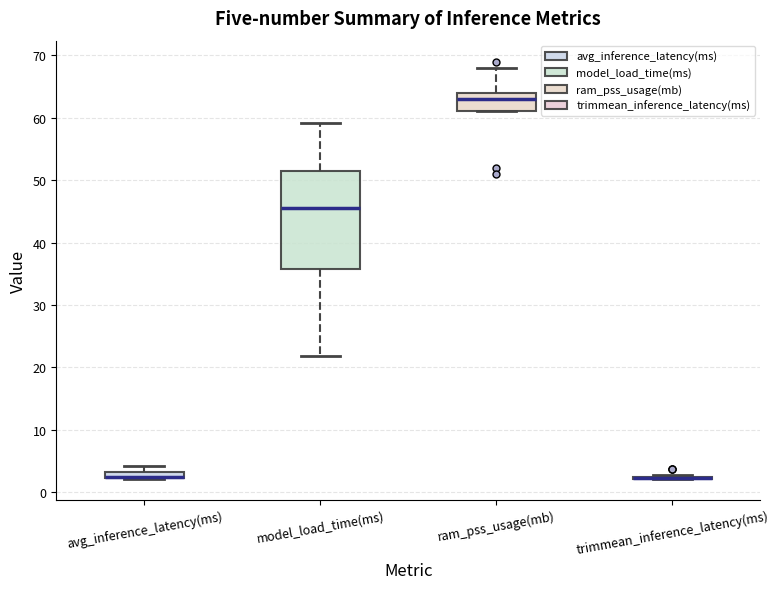

Comparing the boxes themselves (not the whiskers), which one is the tallest?

model_load_time(ms)